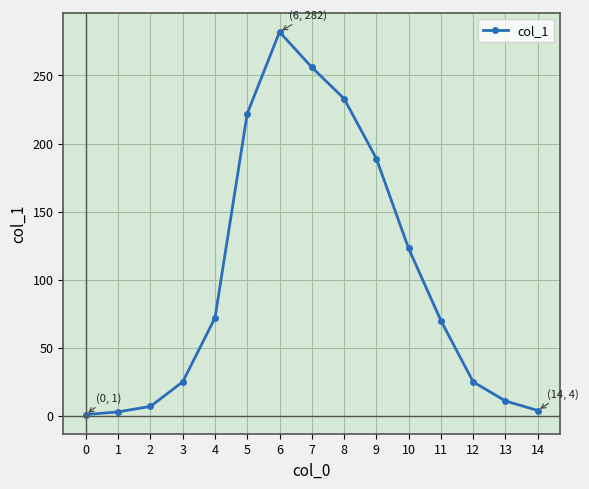

Is it true that the value at 2 is 7?

True